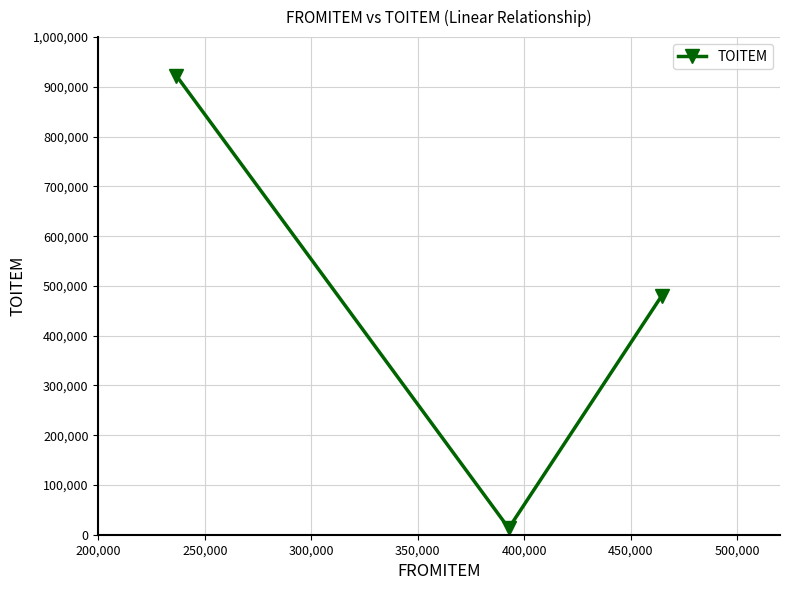

What is the value of the 3rd point from the left?

479889